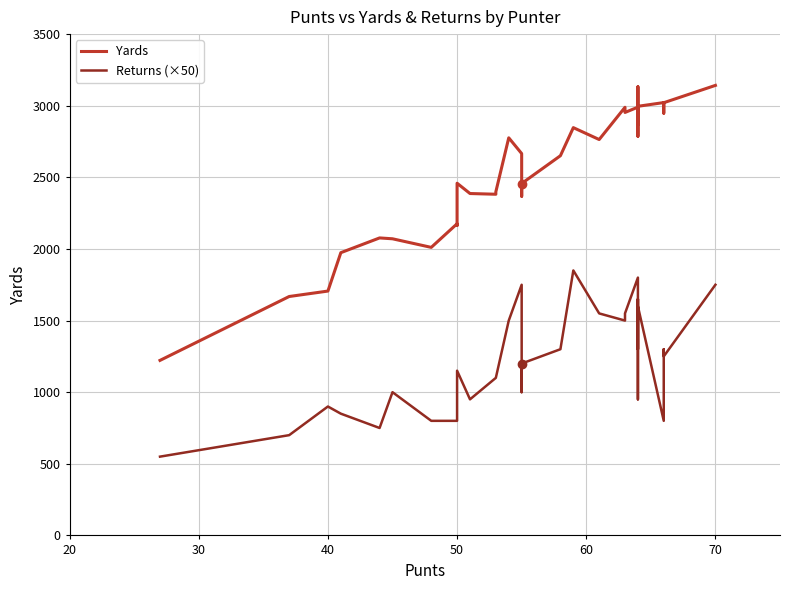

True or false: Returns (×50) and Yards cross at least once.

False